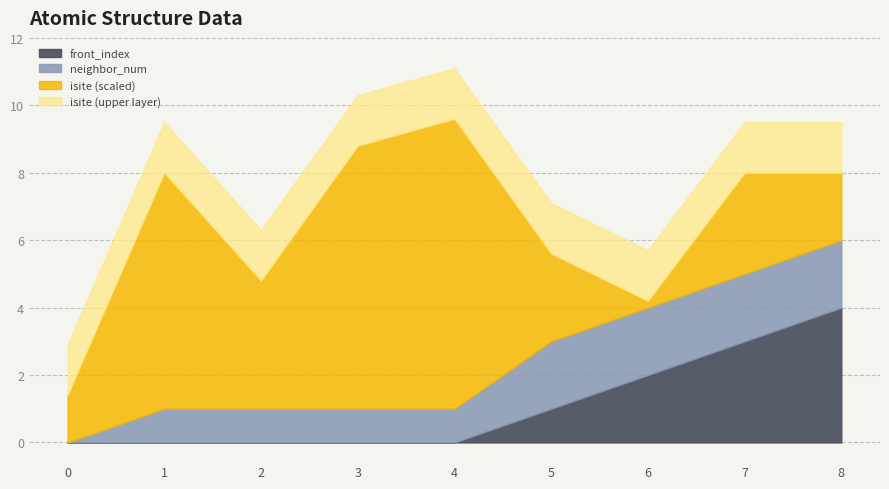

What is the total value across all series at 7?

9.5